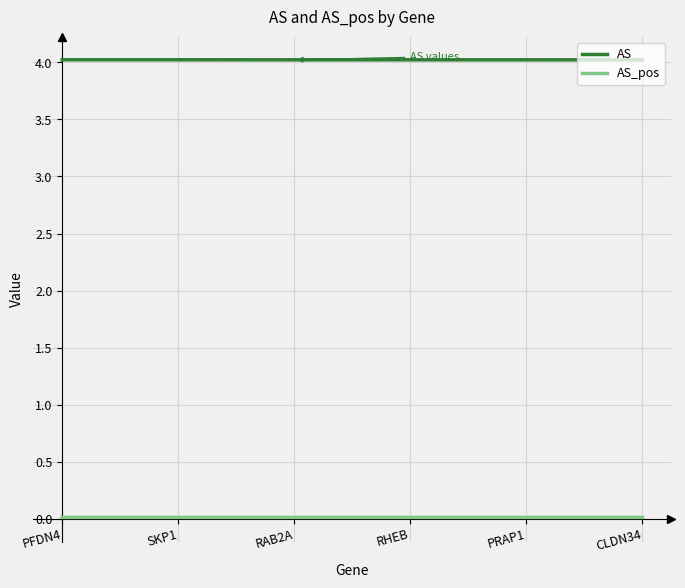

Is it true that AS equals 4.0 at CLDN34?

True